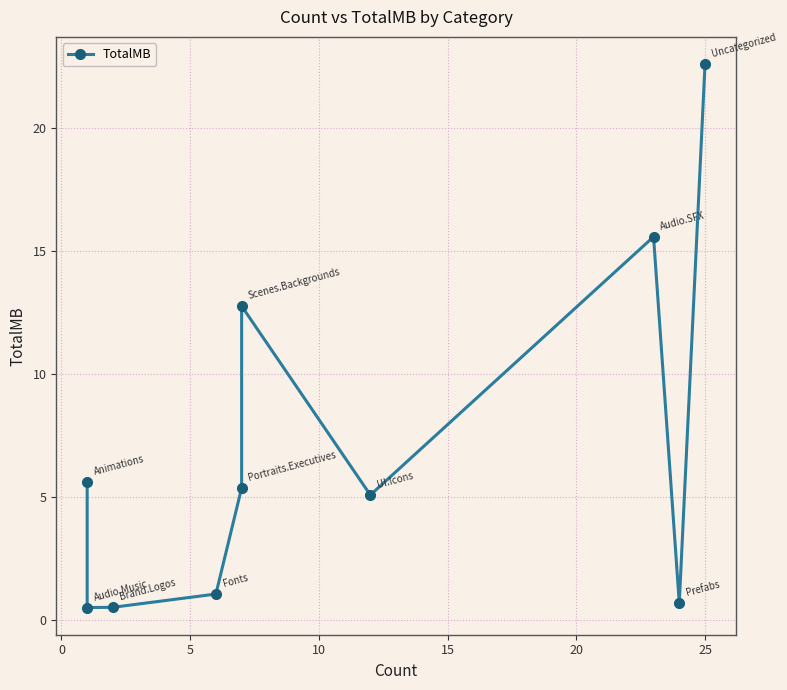

How many lines are shown in the chart?

1